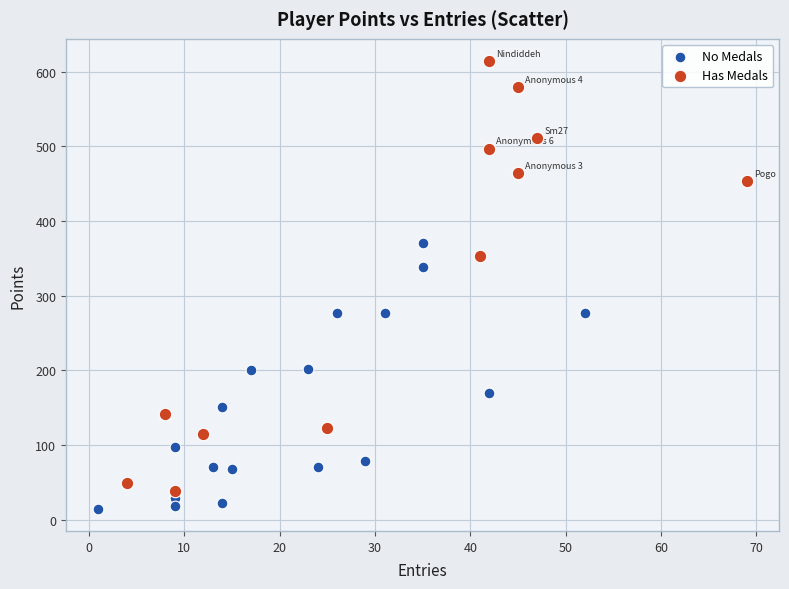

Which series has the widest spread of Y values?

Has Medals